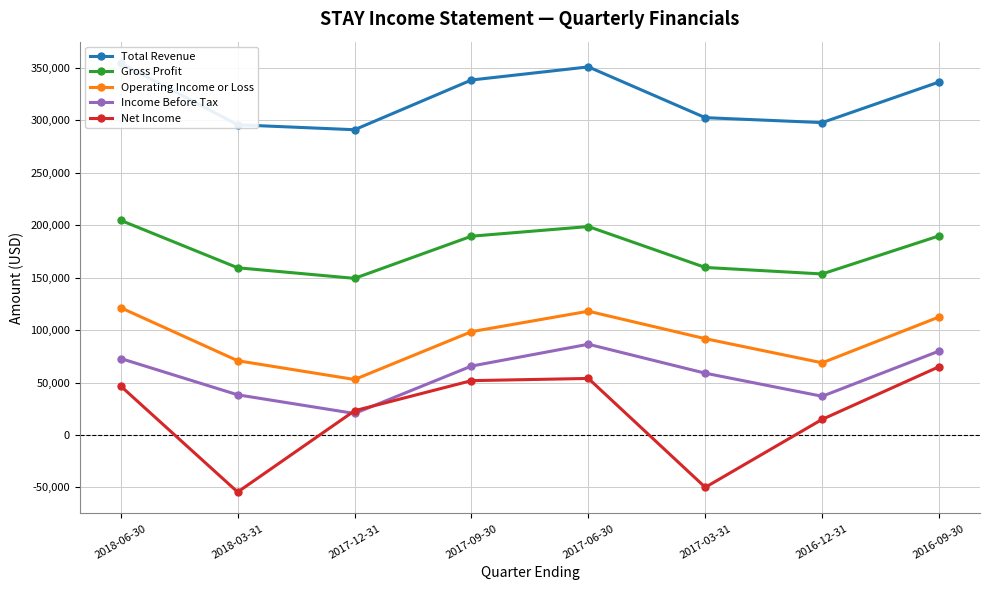

List the series in order of their peak value, highest first.

Total Revenue, Gross Profit, Operating Income or Loss, Income Before Tax, Net Income